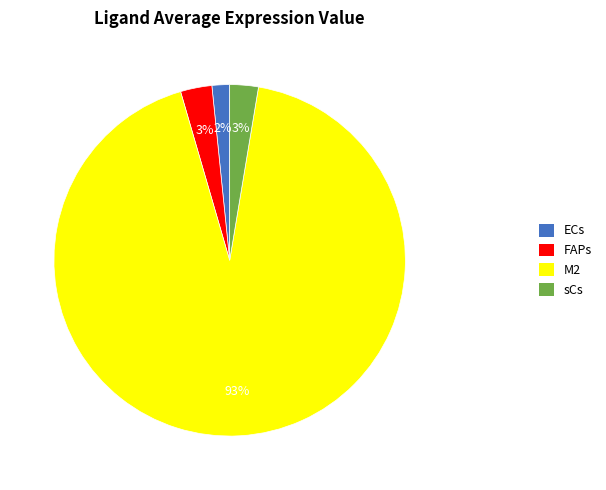

Is it true that M2 is 93% of the pie?

True